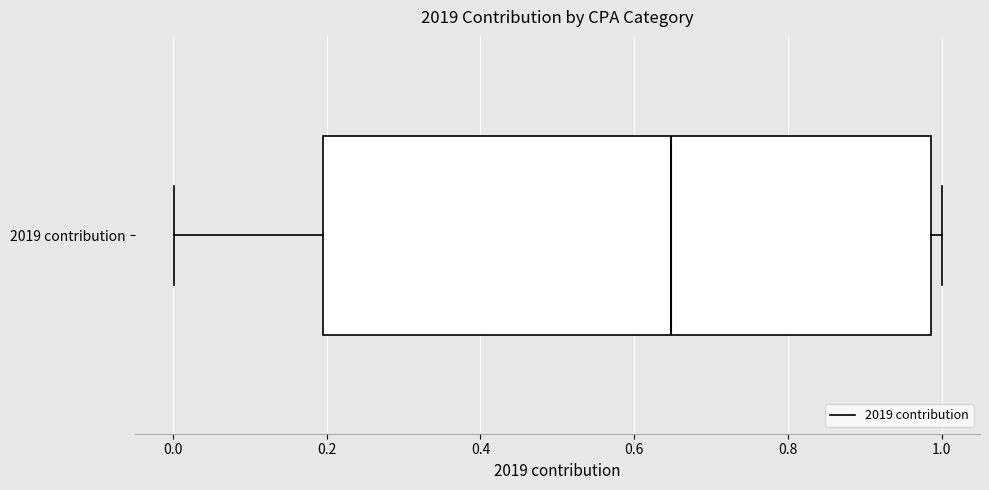

Where does the left whisker of the box for 2019 contribution end on the x-axis? The values are not printed on the chart, so give them approximately, as read against the axis.

0.00